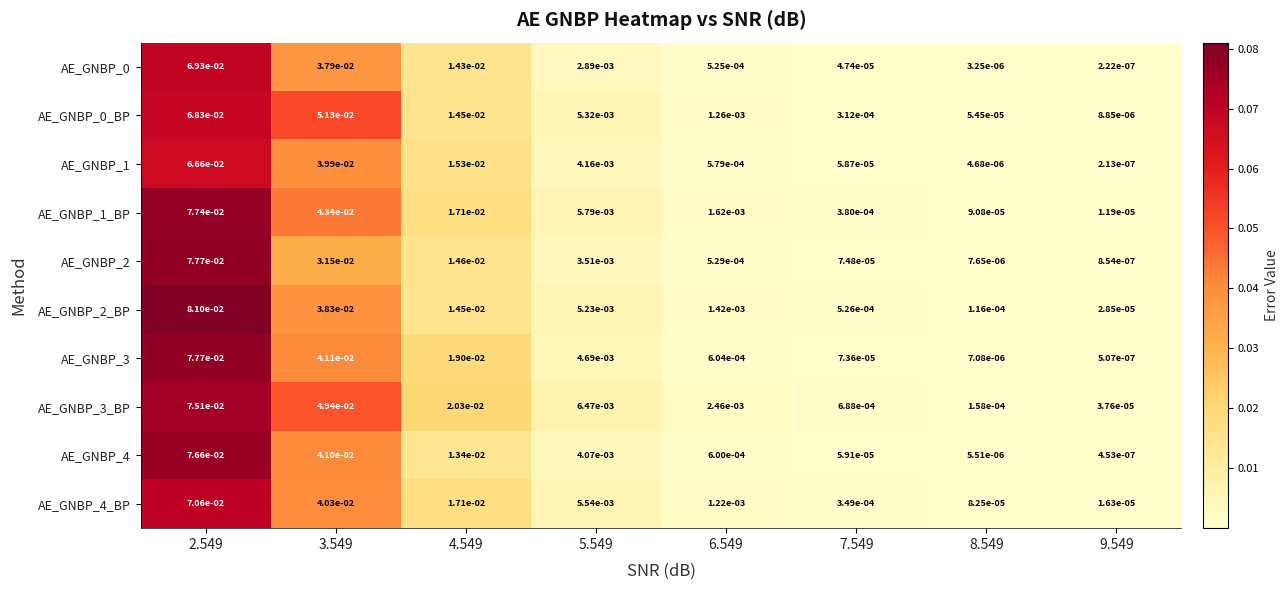

Count the number of data series in this chart.

10